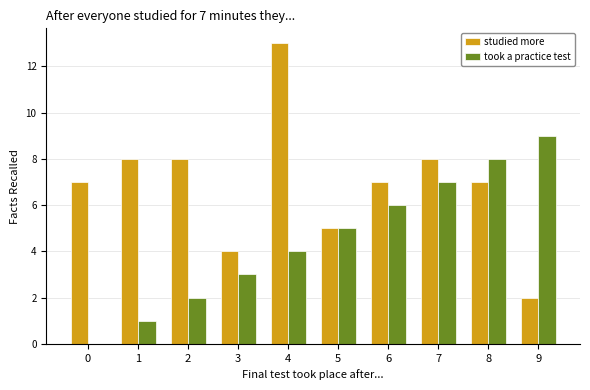

What is the highest value of the took a practice test series?

9